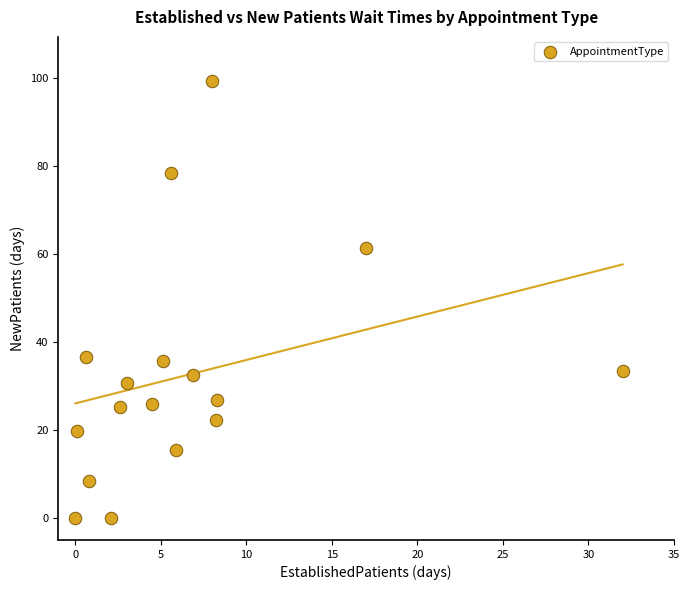

What is the range of X values (max minus min)?

32.0